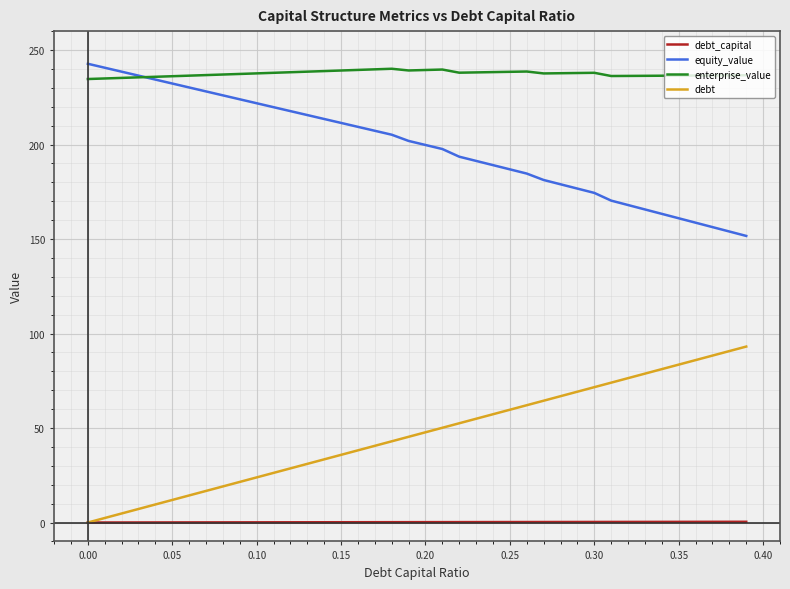

What is the greatest value displayed?

242.7